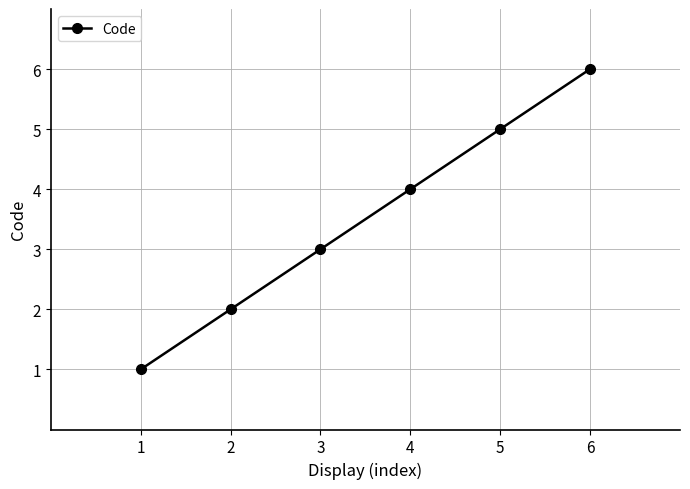

Between 1 and 3, which is larger?

3